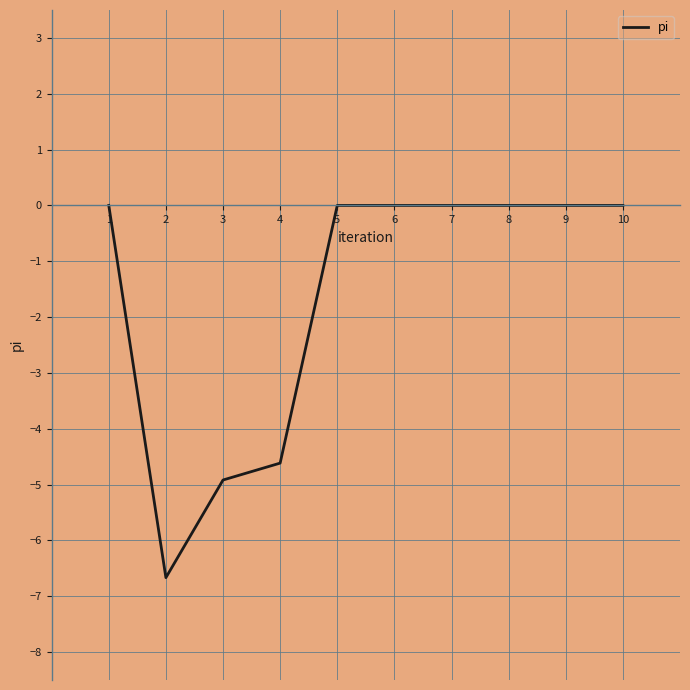

The chart shows a value of -4.6 at 4. True or false?

True